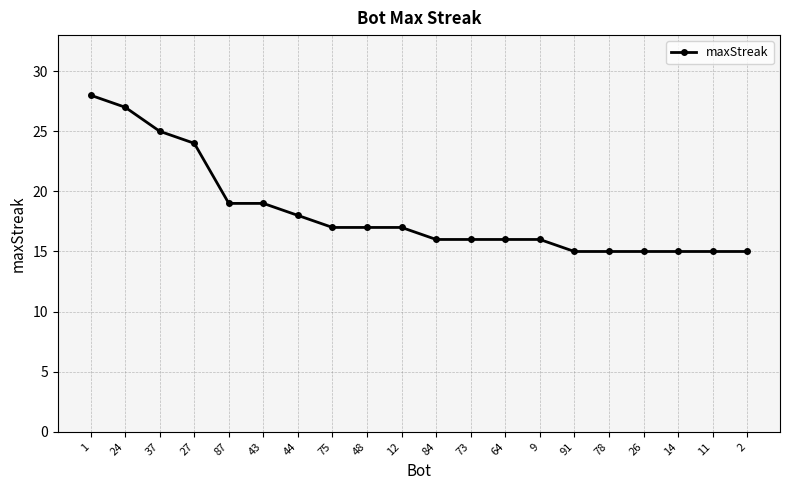

Reading right to left, transcribe all the data shown in this chart.

2=15	11=15	14=15	26=15	78=15	91=15	9=16	64=16	73=16	84=16	12=17	48=17	75=17	44=18	43=19	87=19	27=24	37=25	24=27	1=28